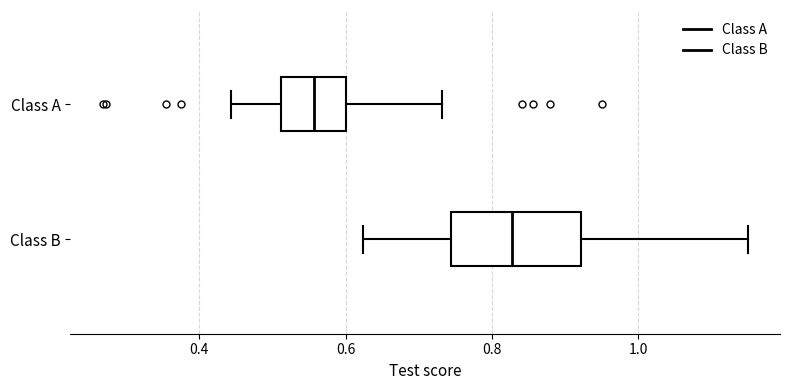

Reading bottom to top, read every box against the x-axis: the position of its median line, the range the box covers, and the ends of its whiskers. The values are not printed on the chart, so give them approximately, as read against the axis.

Class B: median 0.82, box 0.74 to 0.92, whiskers 0.62 to 1.14
Class A: median 0.56, box 0.52 to 0.60, whiskers 0.44 to 0.74